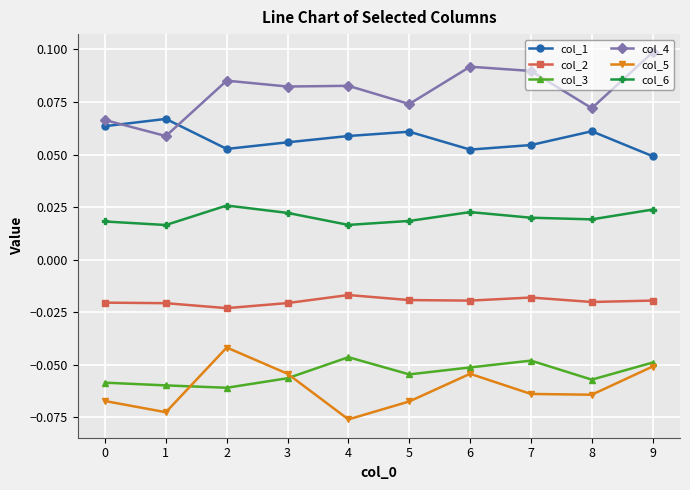

At 5, list the series in order from largest to smallest.

col_4, col_1, col_6, col_2, col_3, col_5